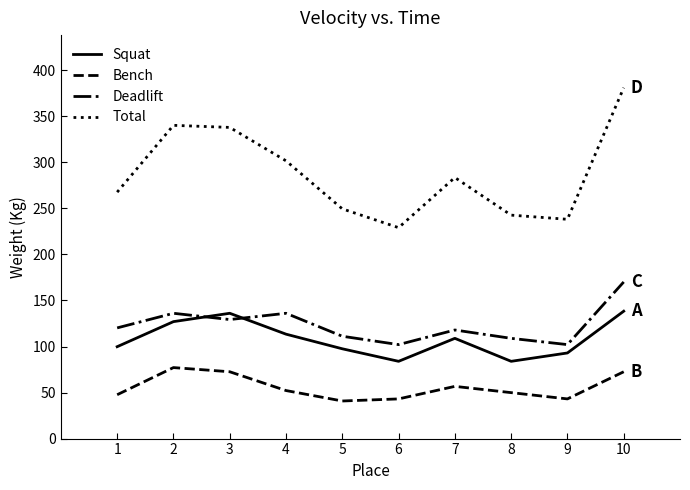

What is the difference between the Deadlift values at 1 and 2?

15.9